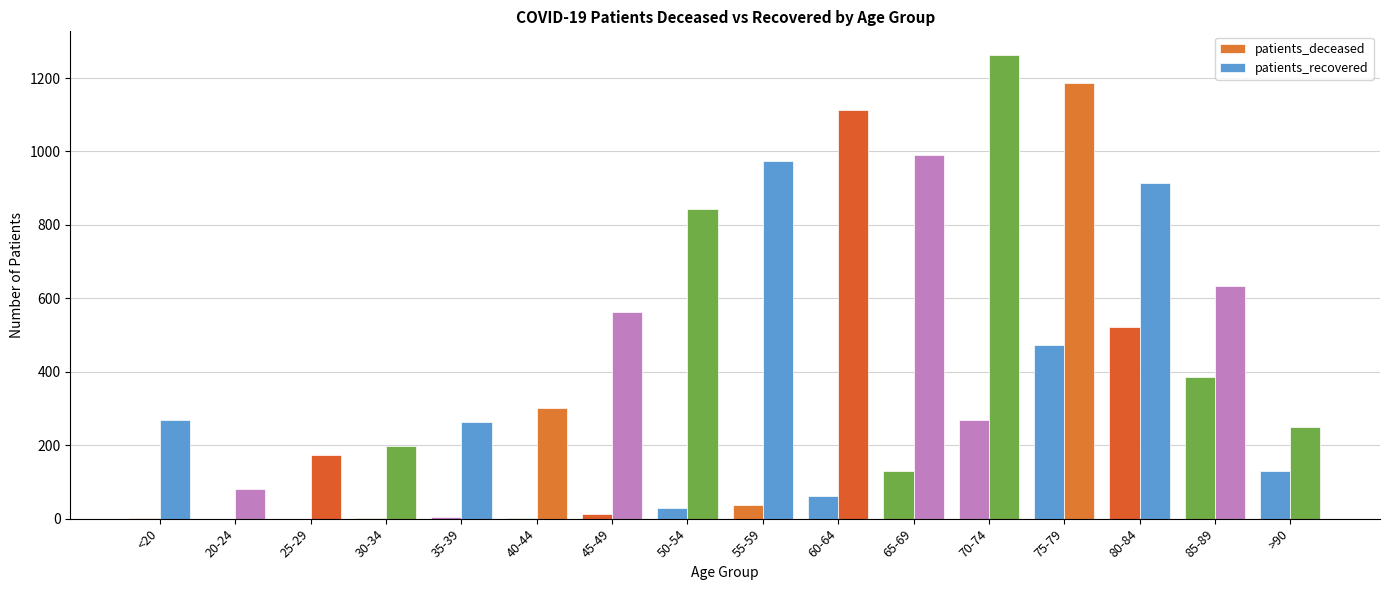

Count the number of categories in the chart.

16